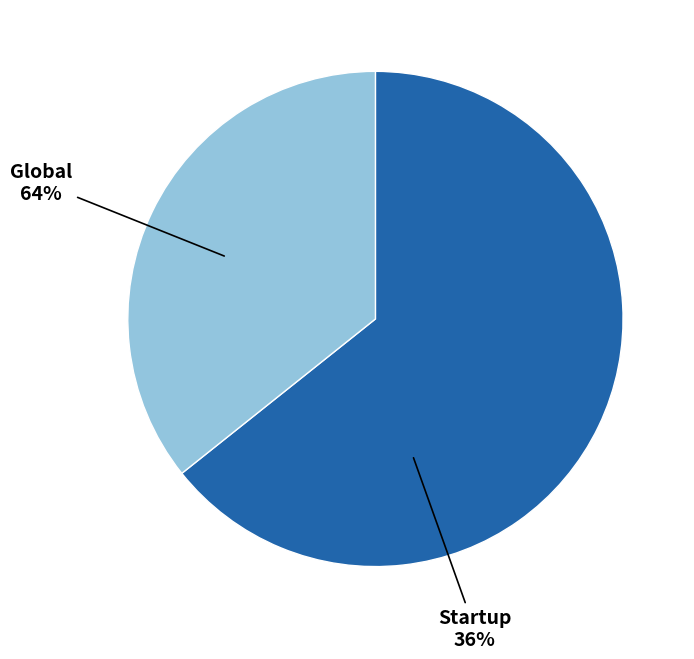

Which slice represents more than half of the pie?

Global